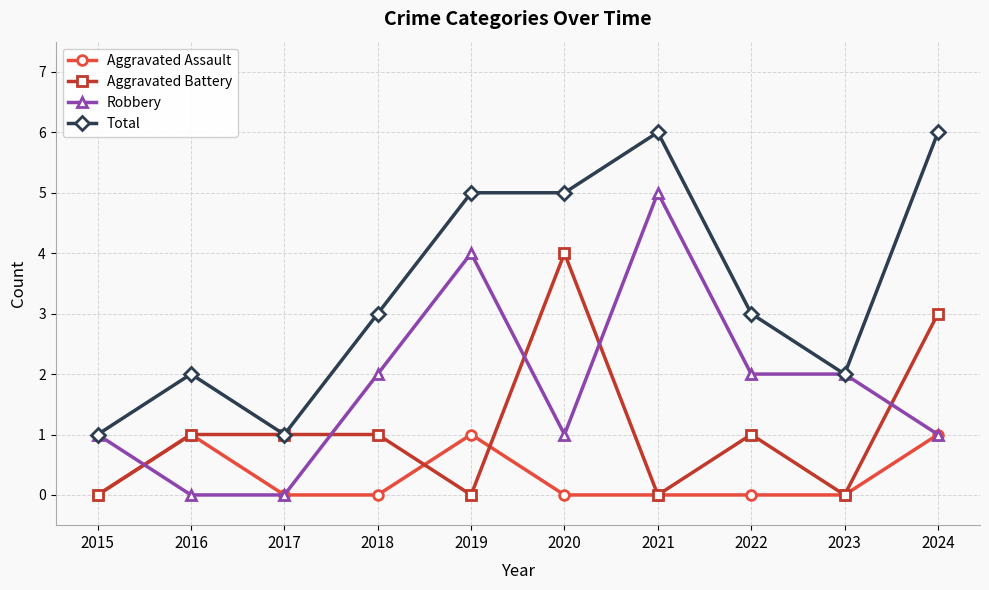

How many Total values are between 2 and 5?

6